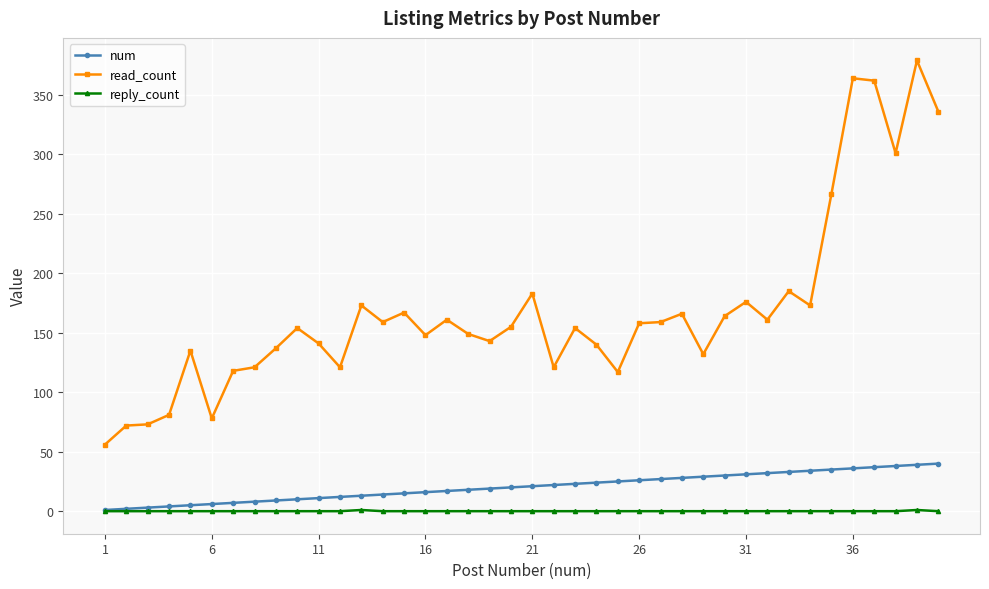

True or false: reply_count has more than 0 interior local peaks.

True